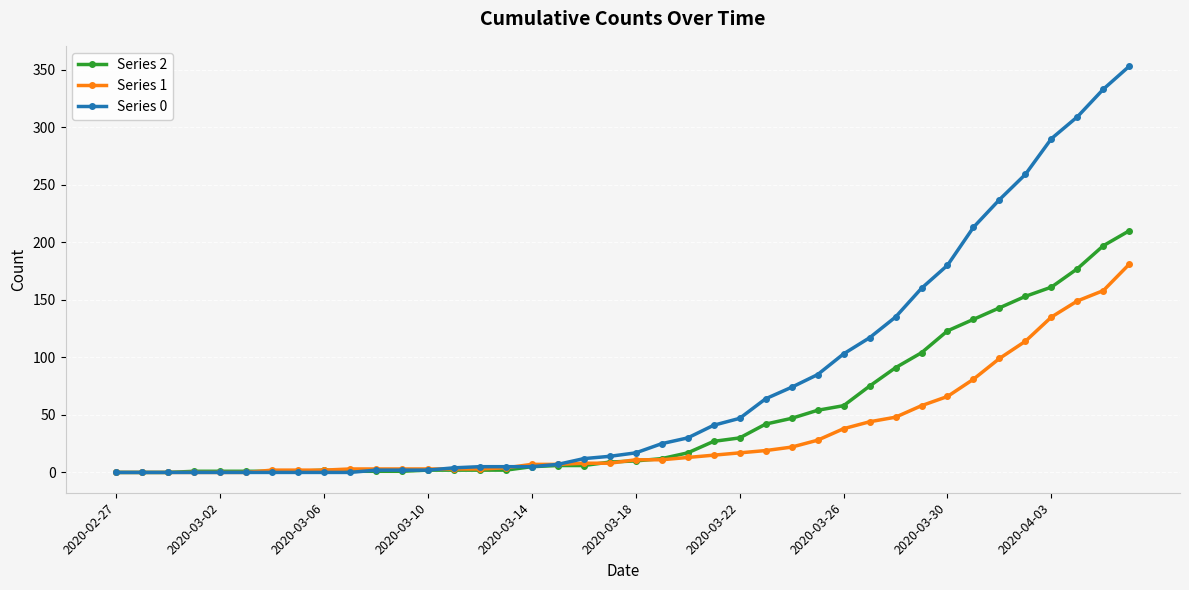

What is the value of the Series 0 point at the 15th from the left?

5